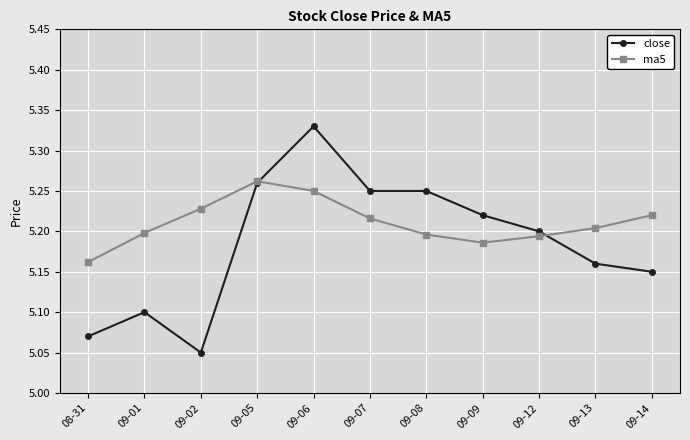

What are all the series names shown in the legend?

close, ma5